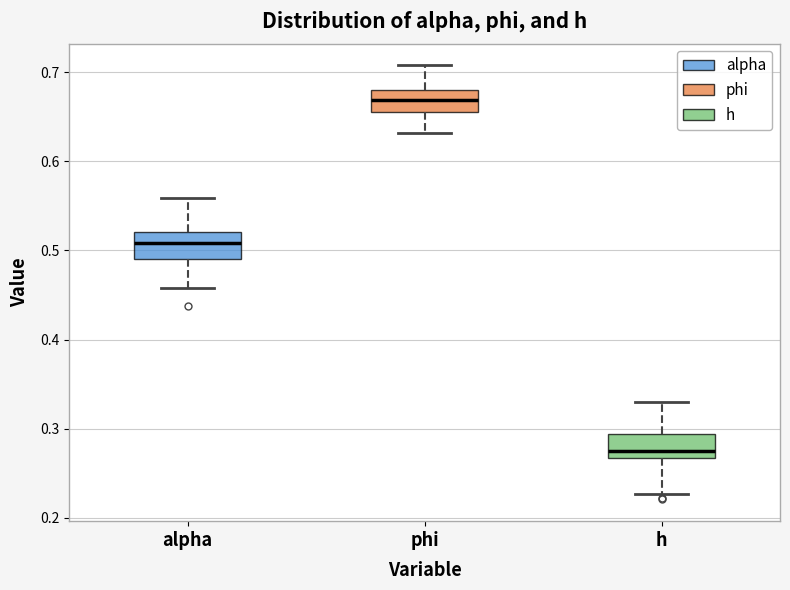

Reading left to right, transcribe this box plot: for each box, give where its median line is, the range the box spans, and where its two whiskers end, as read against the y-axis. The values are not printed on the chart, so give them approximately, as read against the axis.

alpha: median 0.51, box 0.49 to 0.52, whiskers 0.46 to 0.56
phi: median 0.67, box 0.66 to 0.68, whiskers 0.63 to 0.71
h: median 0.27 (just above the box's lower edge), box 0.27 to 0.29, whiskers 0.23 to 0.33